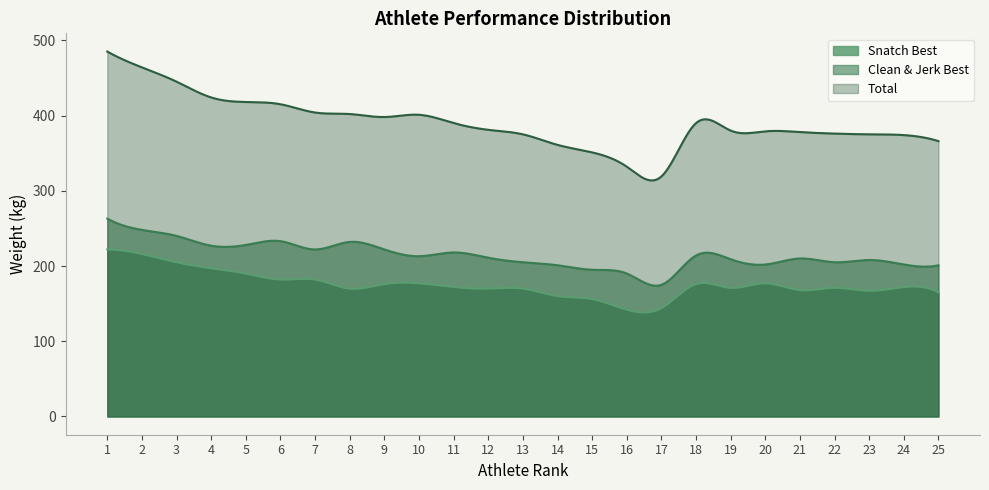

What is the approximate value of Snatch Best at 7?

182